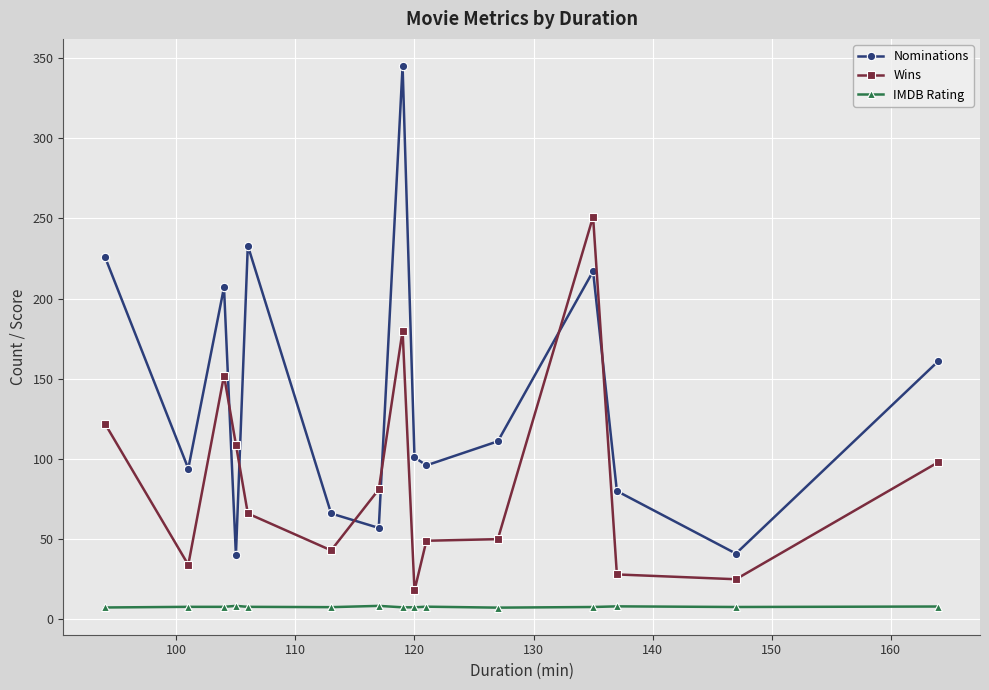

True or false: Nominations has more than 0 interior local peaks.

True